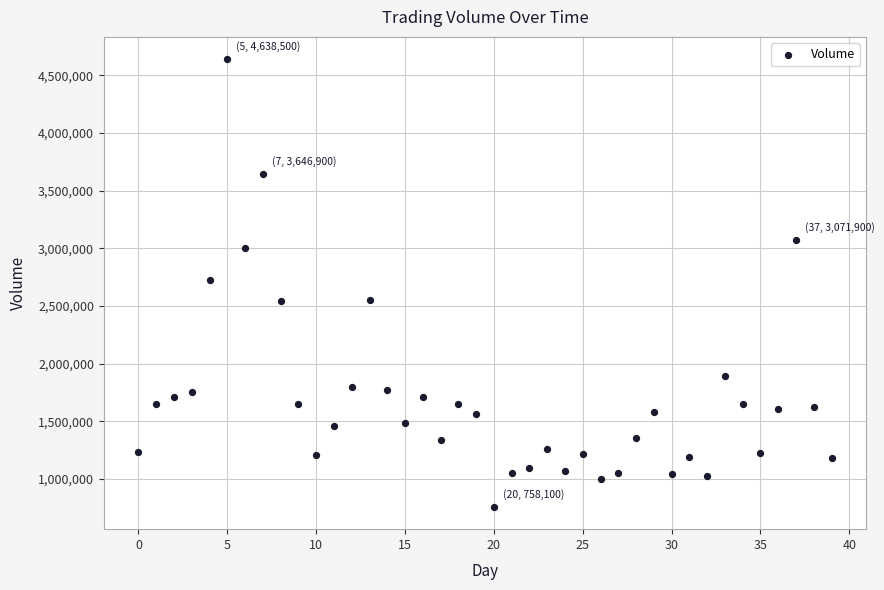

What is the range of Y values (max minus min)?

3880400